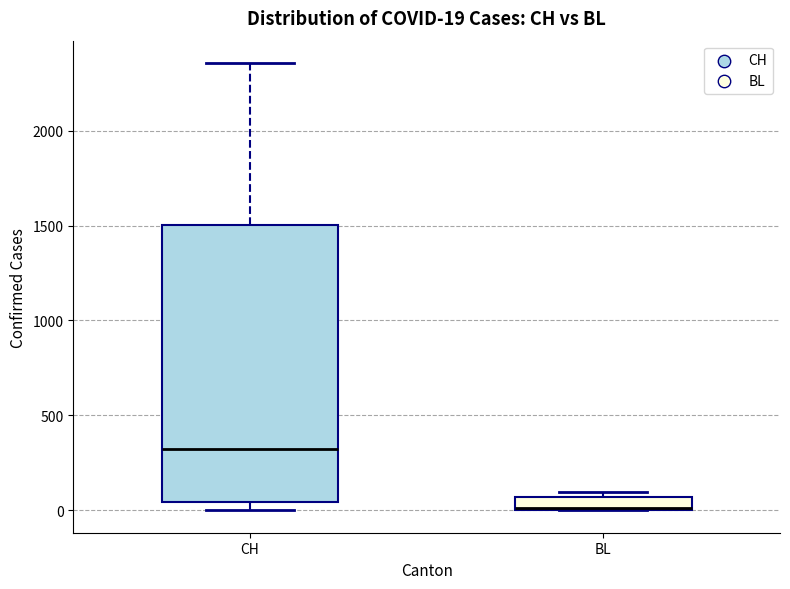

Comparing the boxes themselves (not the whiskers), which one is the tallest?

CH